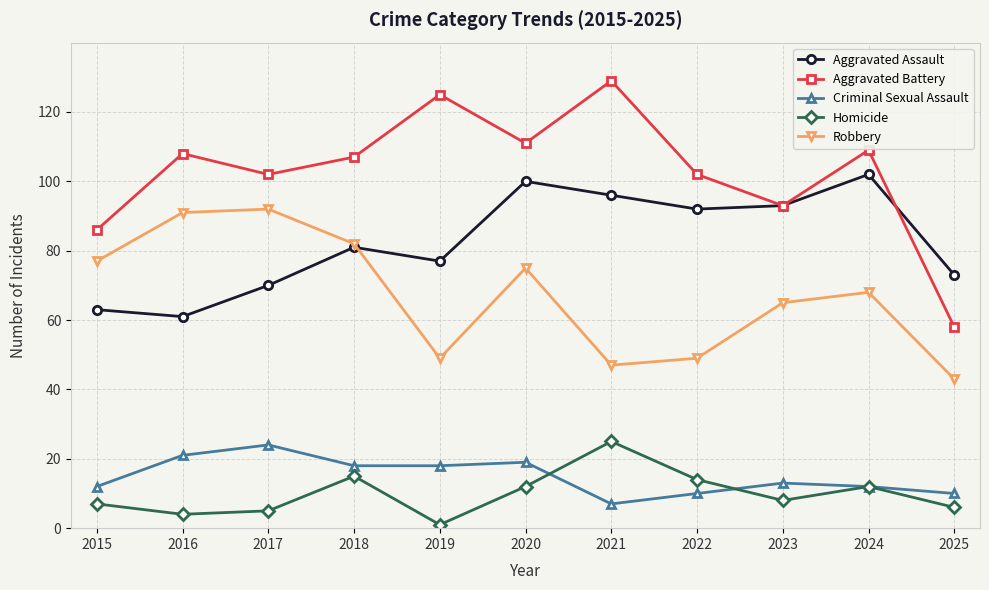

Reading right to left, list all the values displayed in this chart.

Aggravated Assault: 73	102	93	92	96	100	77	81	70	61	63
Aggravated Battery: 58	109	93	102	129	111	125	107	102	108	86
Criminal Sexual Assault: 10	12	13	10	7	19	18	18	24	21	12
Homicide: 6	12	8	14	25	12	1	15	5	4	7
Robbery: 43	68	65	49	47	75	49	82	92	91	77